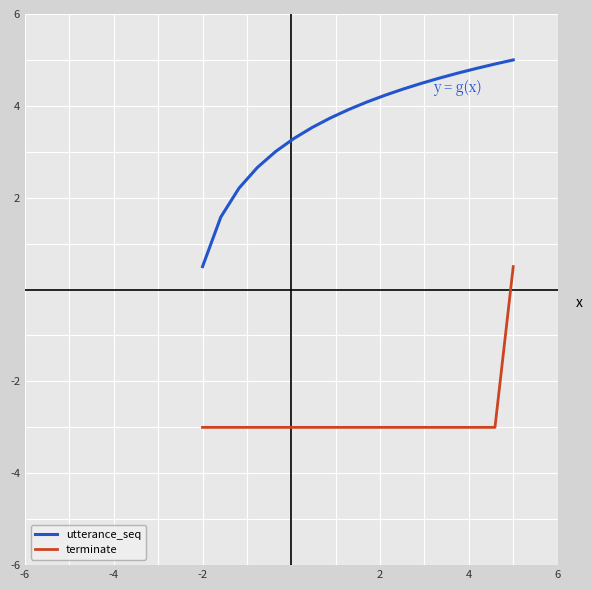

What is the minimum value shown in the chart?

-3.0